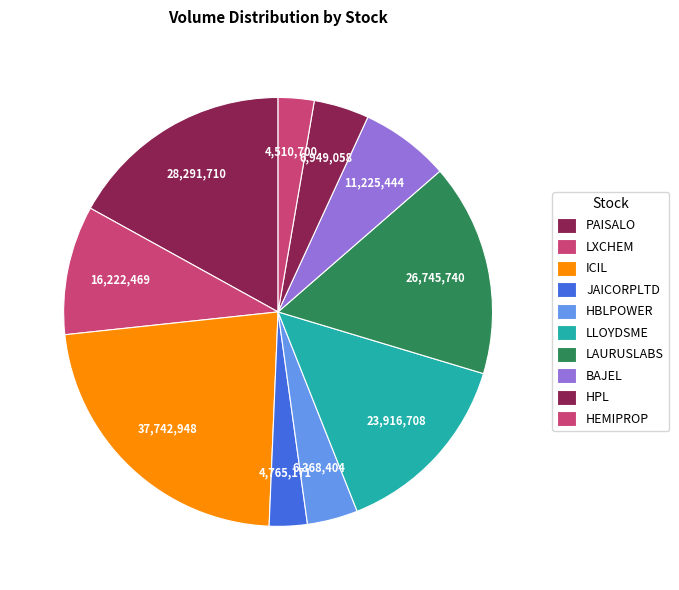

Does LLOYDSME represent more than half of the total?

No